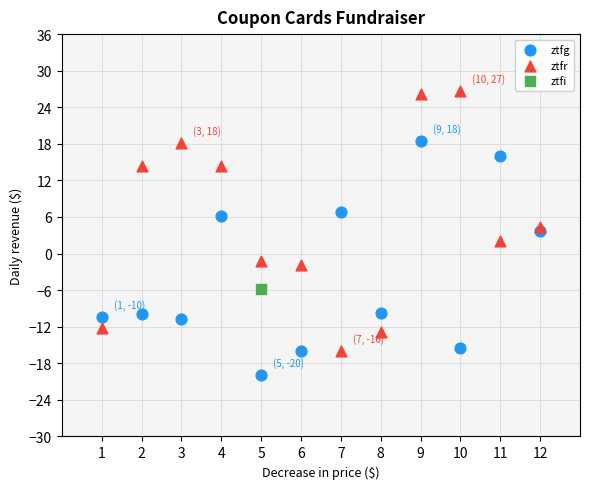

Which series contains the highest Y value?

ztfr